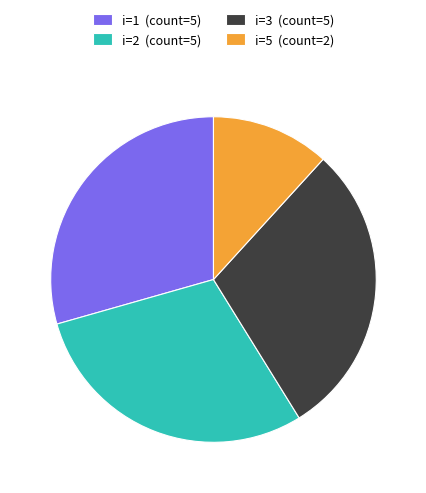

Which slice is the smallest?

i=5 (count=2)